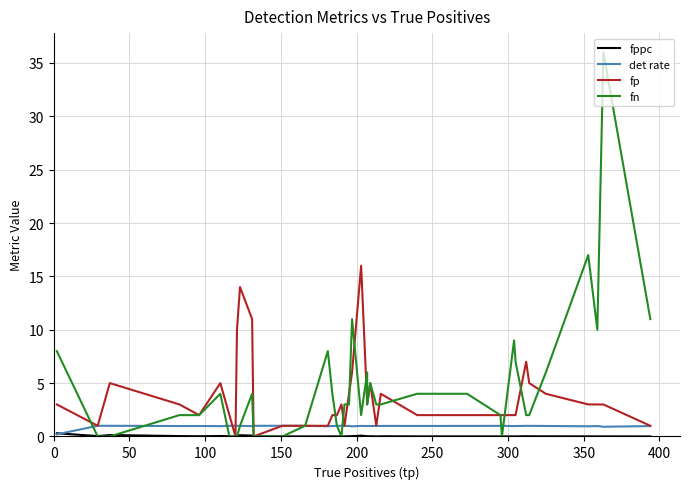

Rank the series by their average value, from lowest to highest.

fppc, det rate, fp, fn